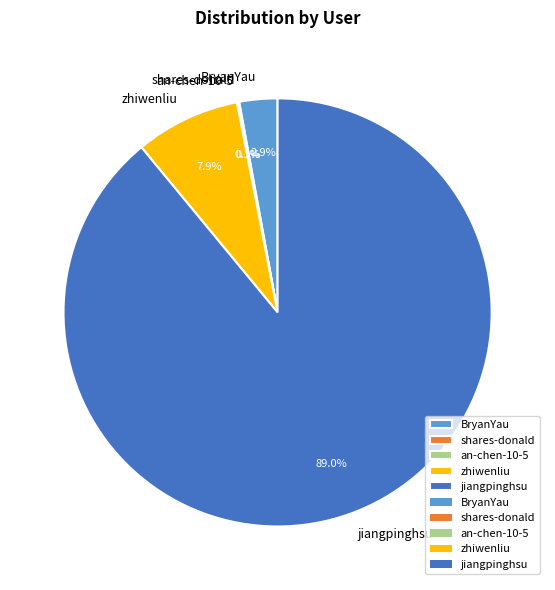

Which slice is the largest?

jiangpinghsu